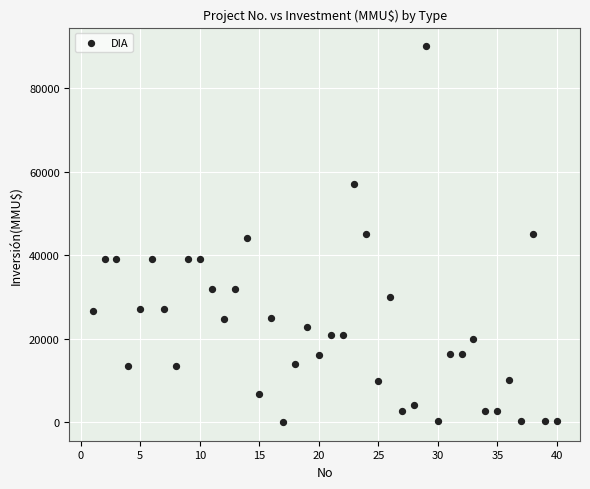

What is the range of Y values (max minus min)?

89971